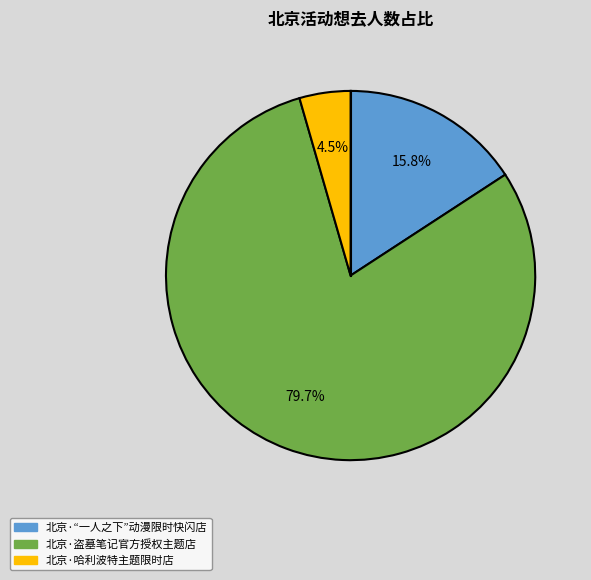

Rank the categories by value from lowest to highest.

北京·哈利波特主题限时店, 北京·“一人之下”动漫限时快闪店, 北京·盗墓笔记官方授权主题店